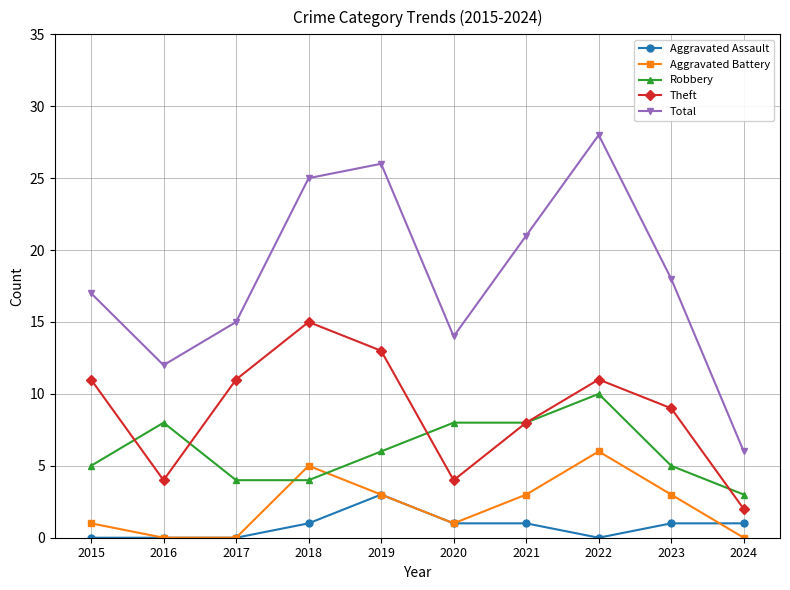

Where is the first local maximum for Aggravated Battery?

2018